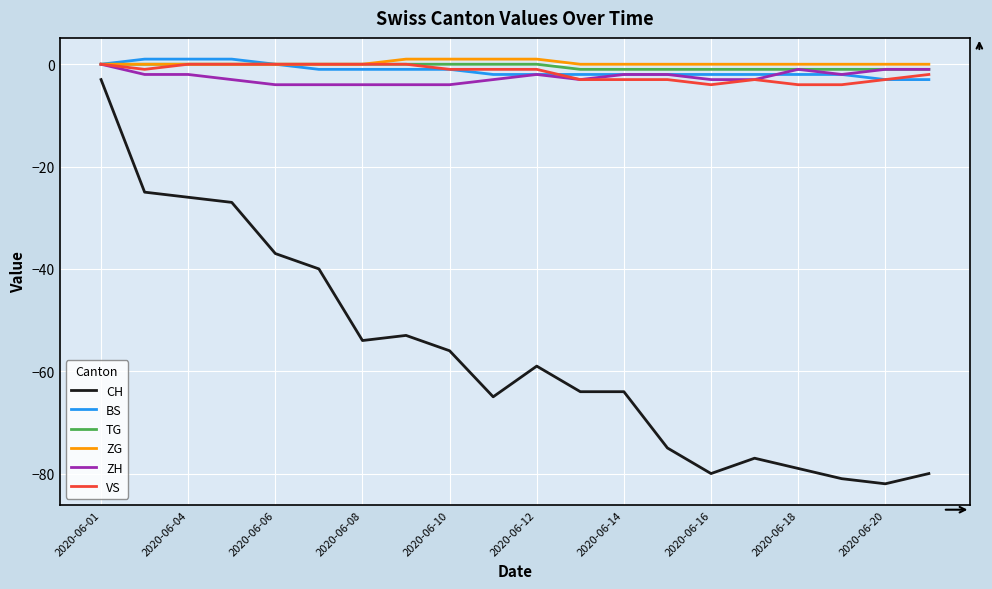

True or false: ZG and CH cross at least once.

False